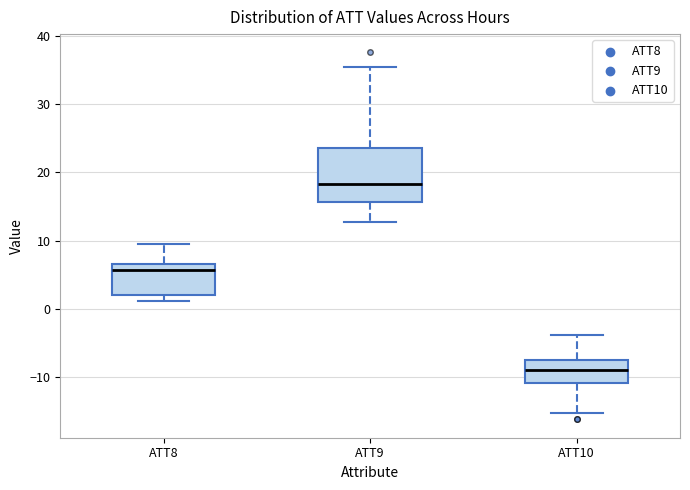

Reading left to right, read every box against the y-axis: the position of its median line, the range the box covers, and the ends of its whiskers. The values are not printed on the chart, so give them approximately, as read against the axis.

ATT8: median 6, box 2 to 7, whiskers 1 to 10
ATT9: median 18, box 16 to 24, whiskers 13 to 35
ATT10: median -9, box -11 to -7, whiskers -15 to -4